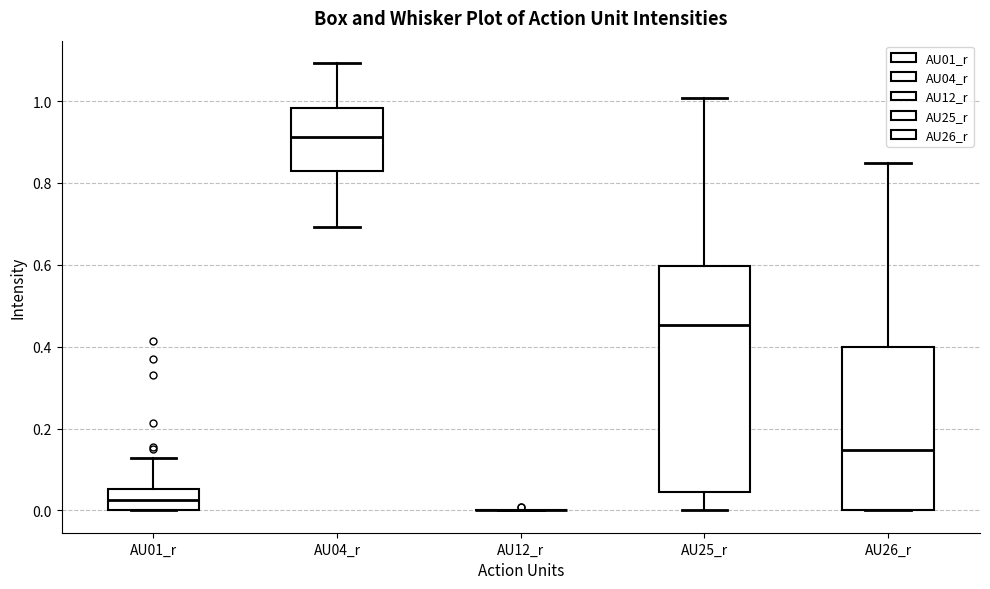

Where does the upper whisker of the box for AU01_r end on the y-axis? The values are not printed on the chart, so give them approximately, as read against the axis.

0.12